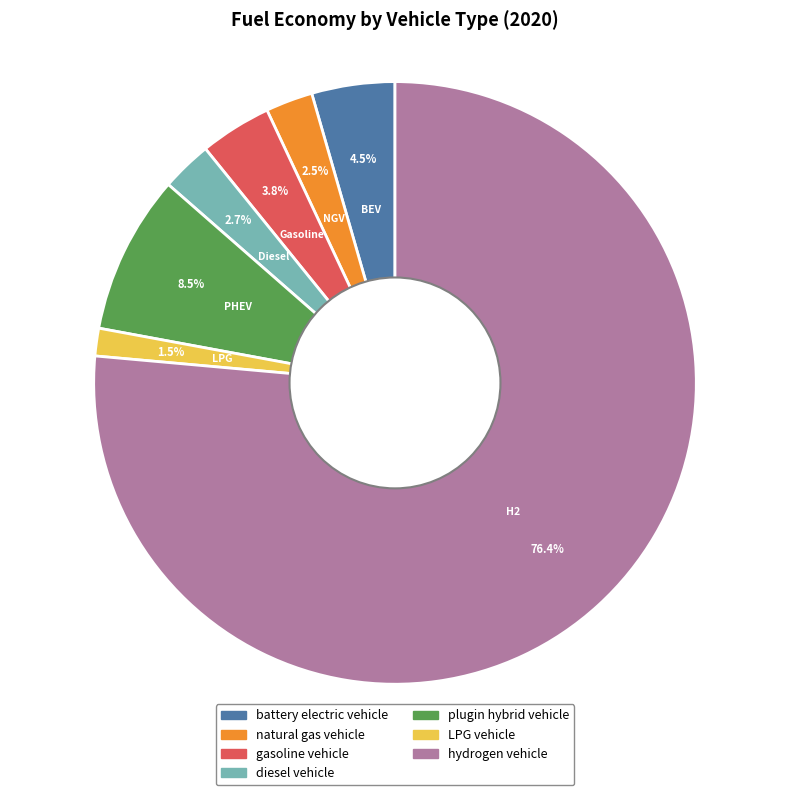

What percentage is NOT represented by diesel vehicle?

97.3%